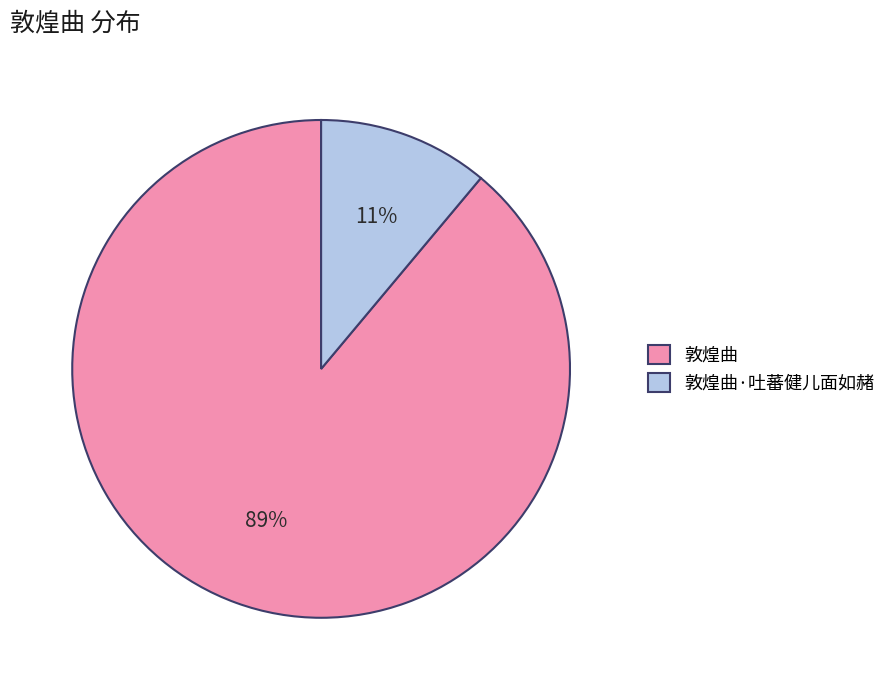

The 敦煌曲·吐蕃健儿面如赭 slice represents 11% of the pie. True or false?

True